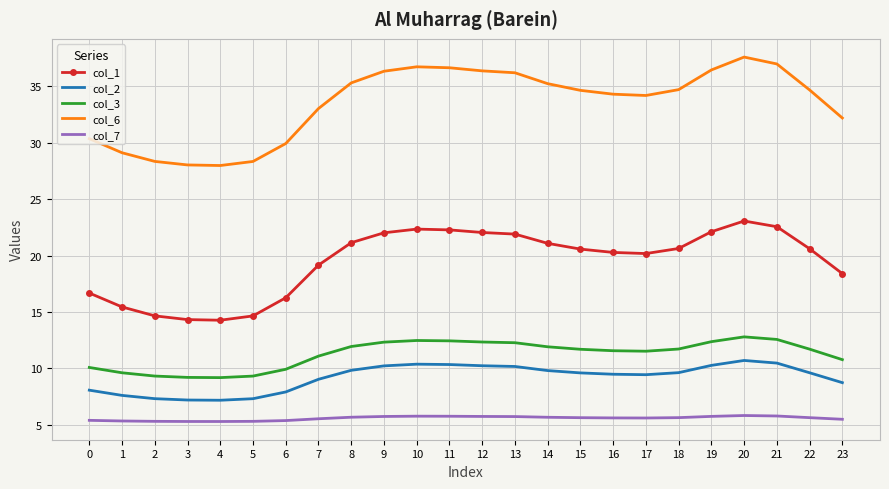

Which series has the widest spread of values?

col_6